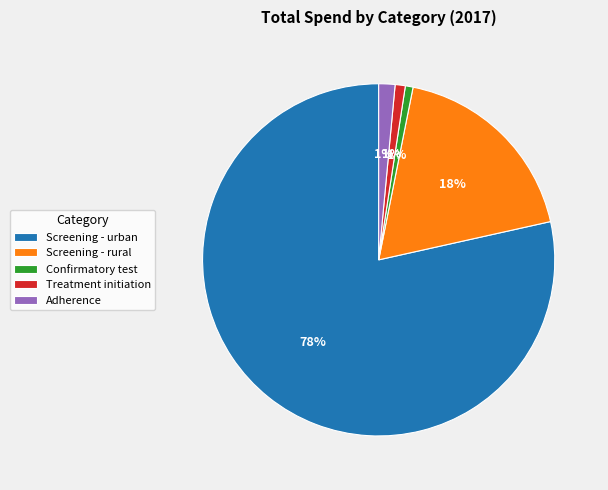

The Confirmatory test slice represents 1% of the pie. True or false?

True